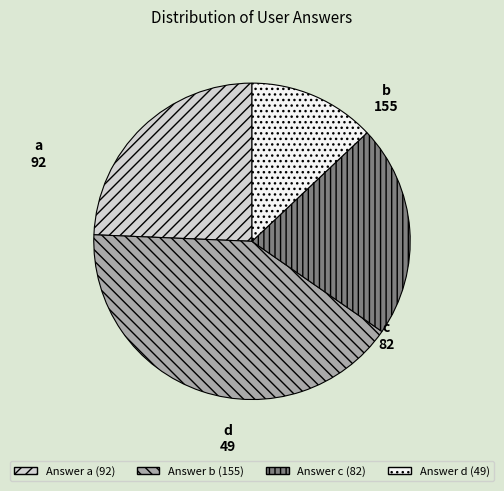

How many segments does this pie chart have?

4